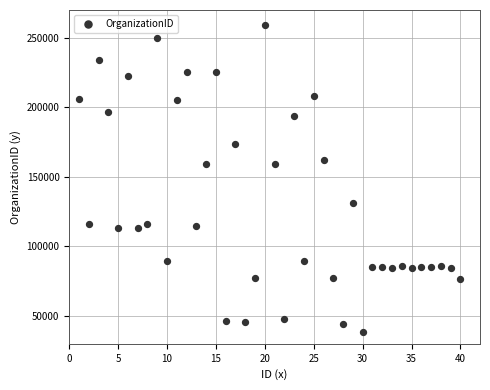

What is the range of X values (max minus min)?

39